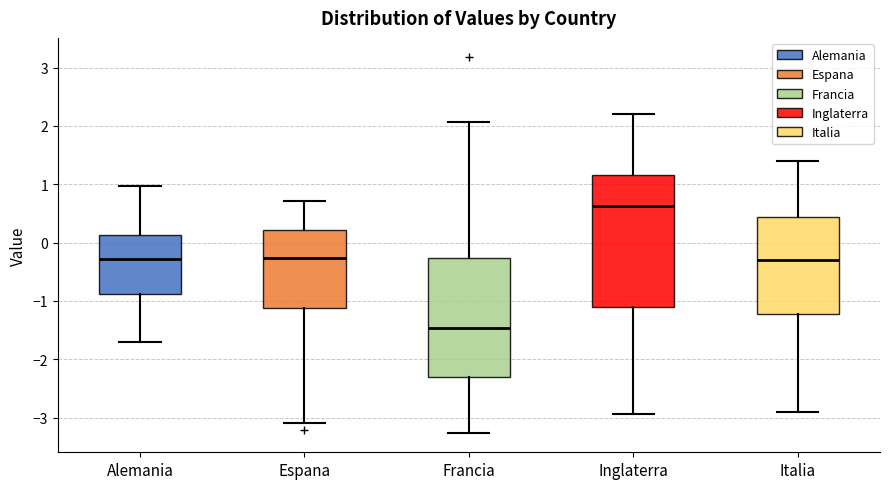

Reading left to right, transcribe this box plot: for each box, give where its median line is, the range the box spans, and where its two whiskers end, as read against the y-axis. The values are not printed on the chart, so give them approximately, as read against the axis.

Alemania: median -0.3, box -0.9 to 0.1, whiskers -1.7 to 1.0
Espana: median -0.3, box -1.1 to 0.2, whiskers -3.1 to 0.7
Francia: median -1.5, box -2.3 to -0.3, whiskers -3.3 to 2.1
Inglaterra: median 0.6, box -1.1 to 1.2, whiskers -2.9 to 2.2
Italia: median -0.3, box -1.2 to 0.4, whiskers -2.9 to 1.4